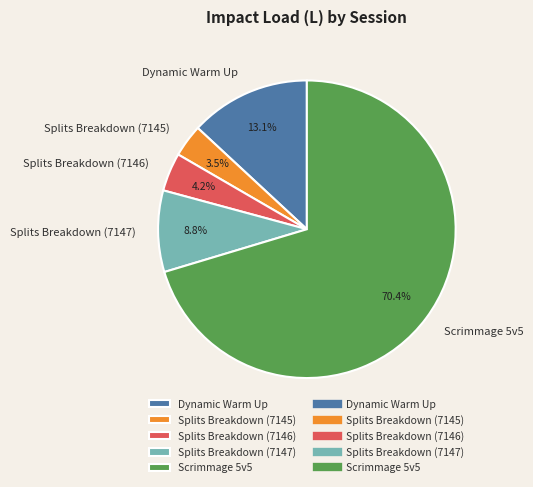

Count the number of slices in the pie.

5